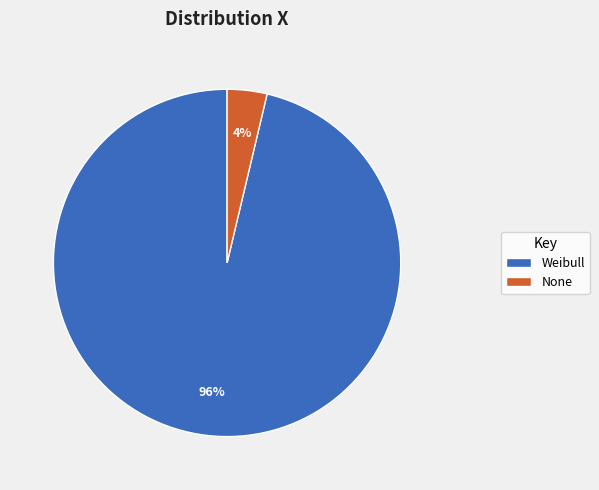

To the nearest percent, what is the combined percentage of Weibull and None?

100%